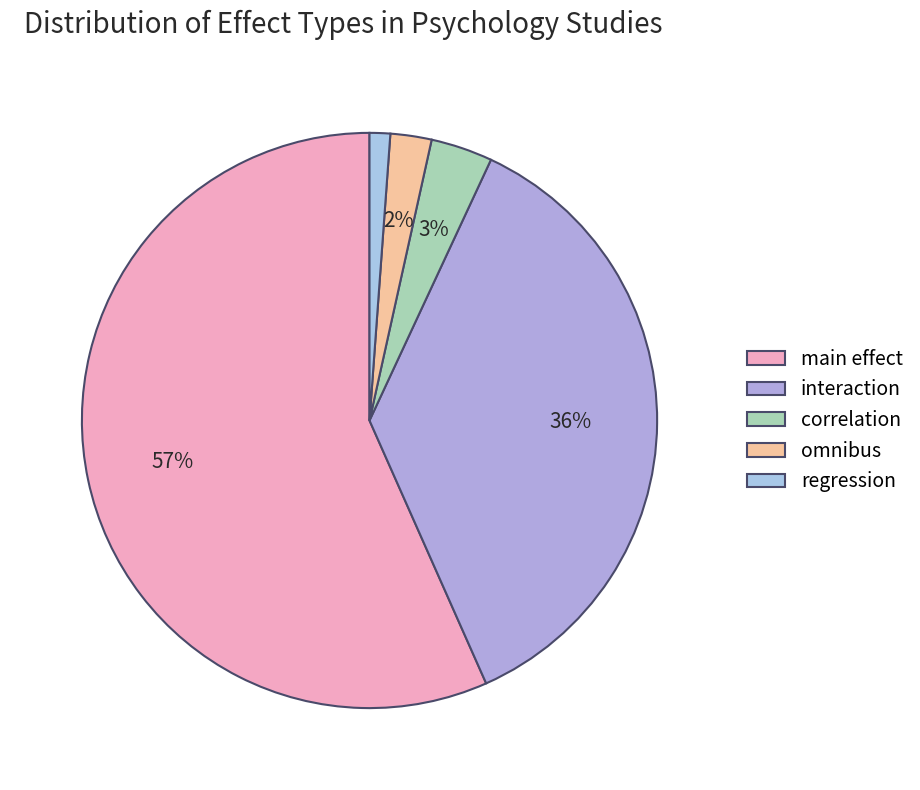

To the nearest percent, what portion does interaction represent?

36%